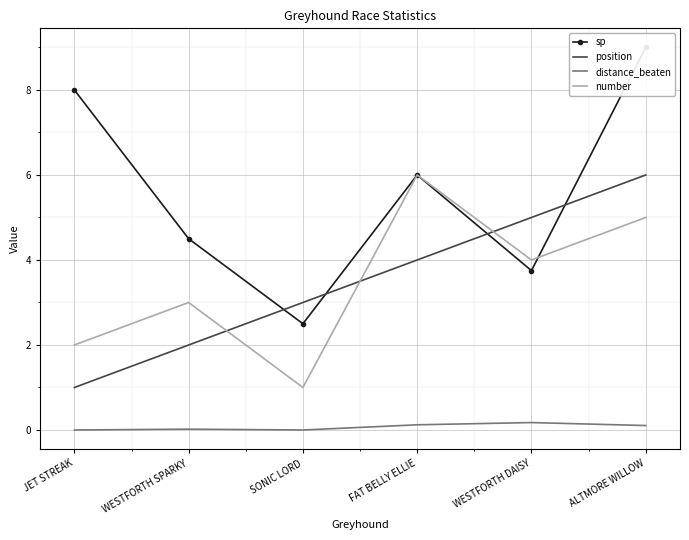

Is it true that sp equals 1.2 at SONIC LORD?

False